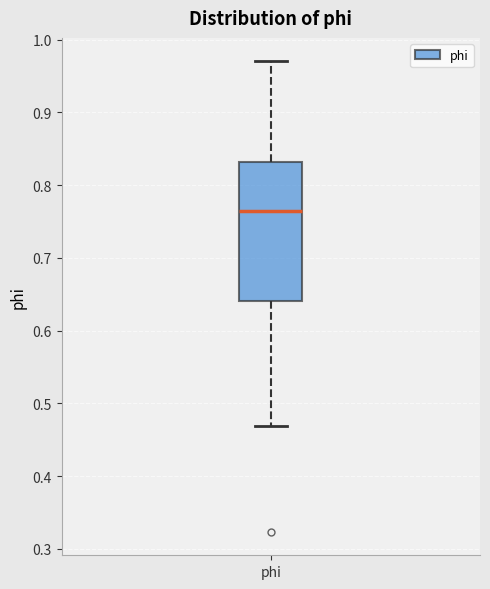

Read this box plot against the y-axis: the position of the median line, the range covered by the box, and the ends of both whiskers. The values are not printed on the chart, so give them approximately, as read against the axis.

median 0.76, box 0.64 to 0.83, whiskers 0.47 to 0.97